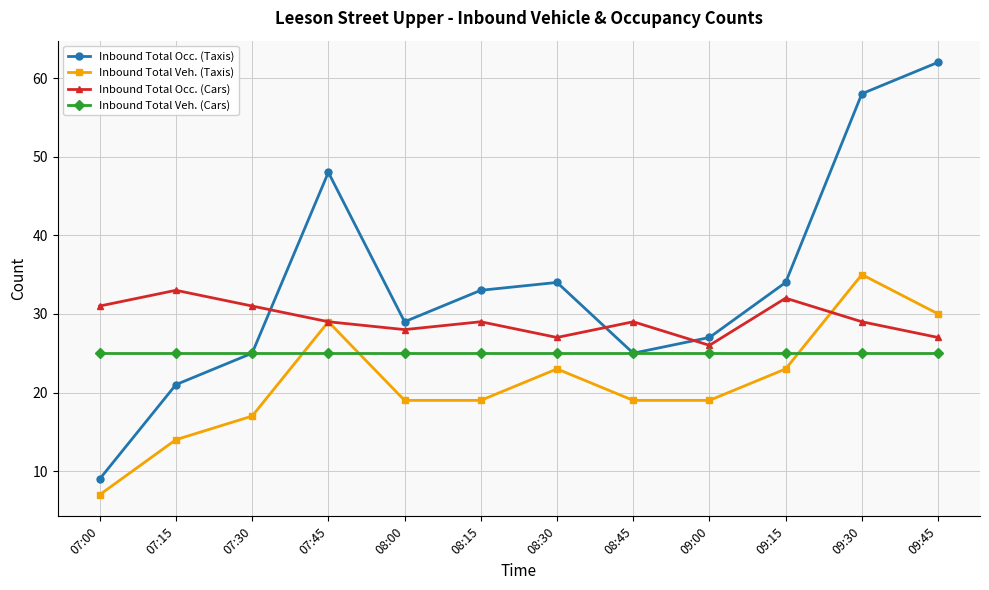

Between which two adjacent categories do Inbound Total Veh. (Cars) and Inbound Total Veh. (Taxis) first intersect?

07:30 and 07:45